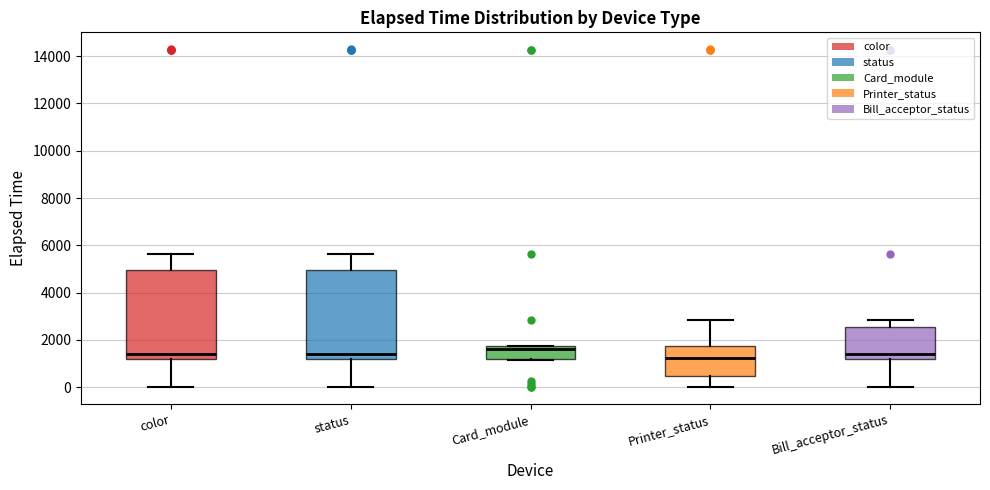

Where does the median line of the box for status sit on the y-axis? The values are not printed on the chart, so give them approximately, as read against the axis.

1400